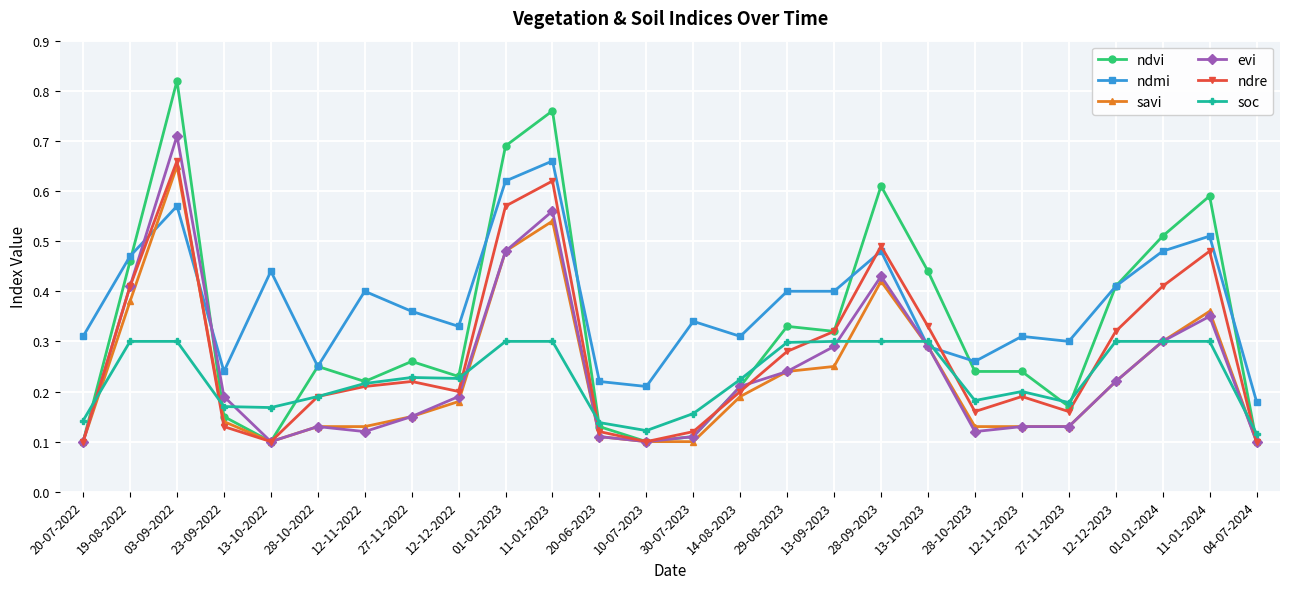

Which series has the largest range (max minus min)?

ndvi